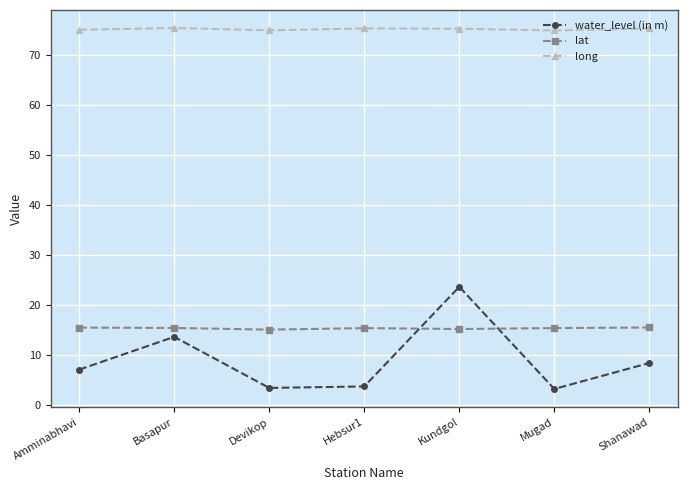

What is the difference between the maximum and second lowest values in the lat series?

0.3